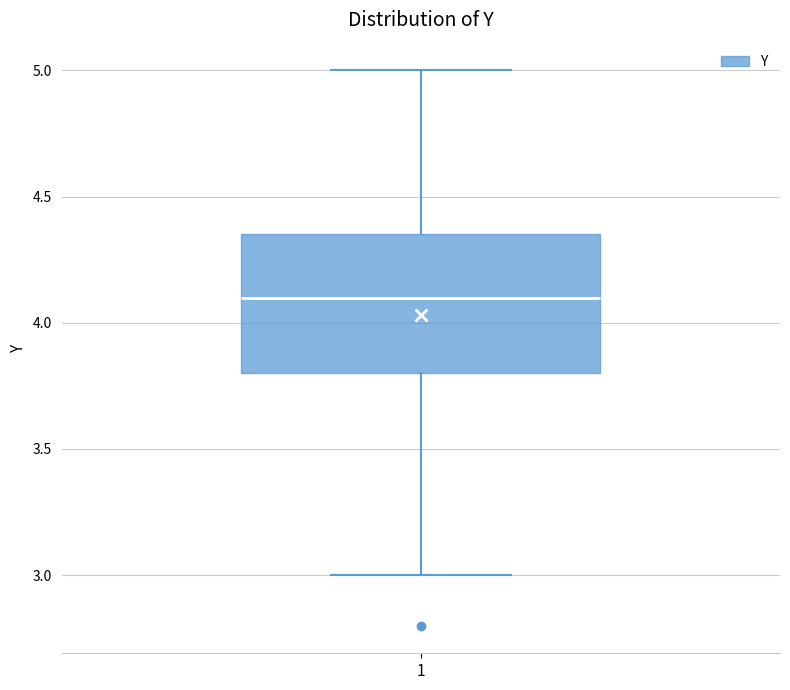

Transcribe this box plot: give where the median line is, the range the box spans, and where the two whiskers end, as read against the y-axis. The values are not printed on the chart, so give them approximately, as read against the axis.

median 4.10, box 3.80 to 4.35, whiskers 3.00 to 5.00